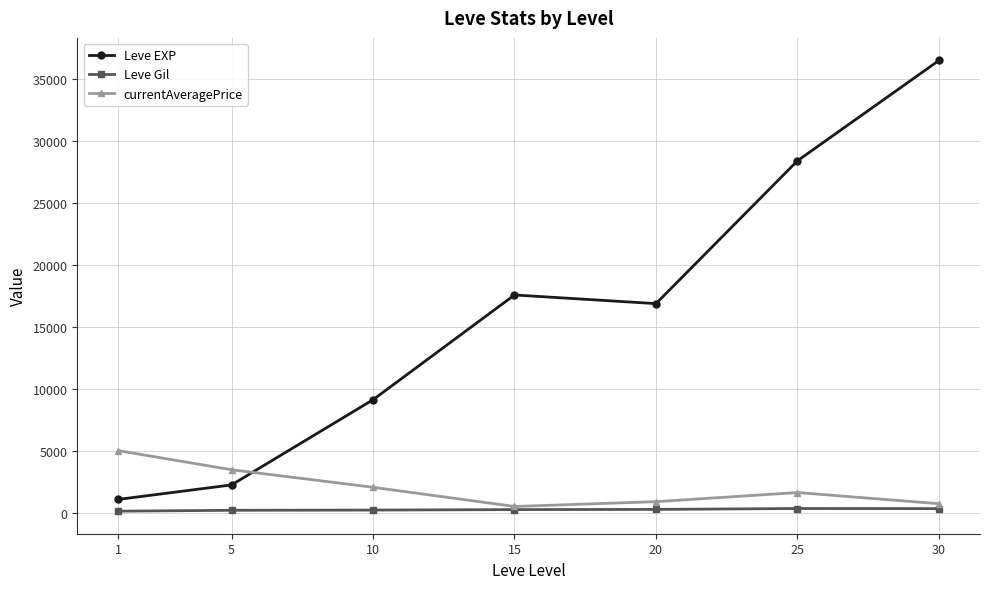

At which category does Leve EXP reach its first local peak?

15